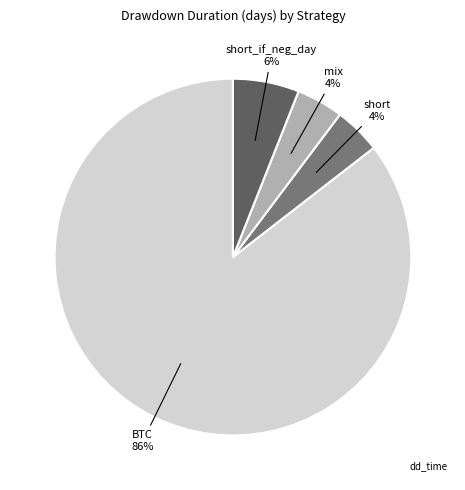

Is there any slice that represents more than half of the pie?

Yes